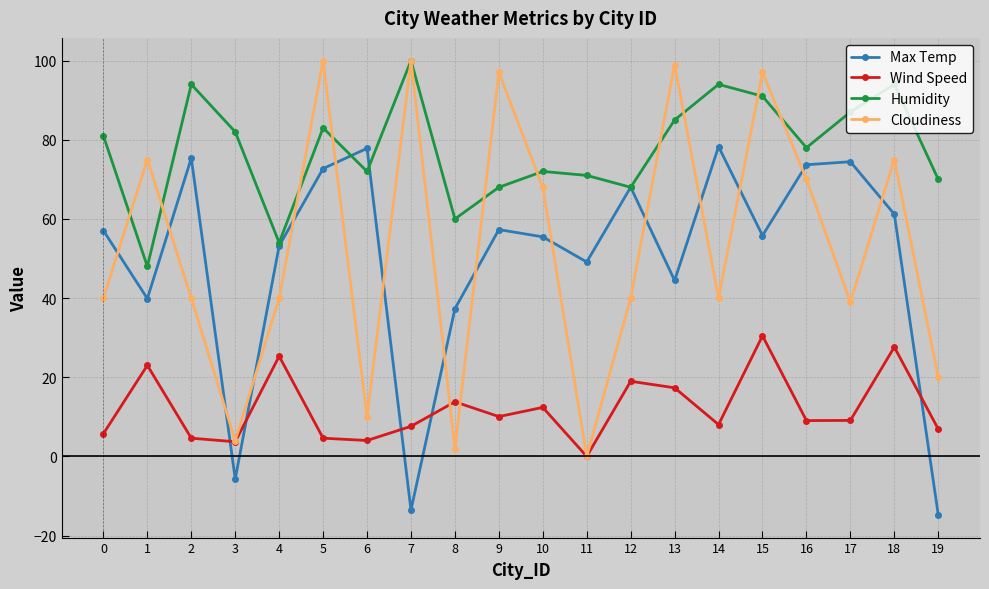

True or false: Wind Speed and Humidity cross at least once.

False